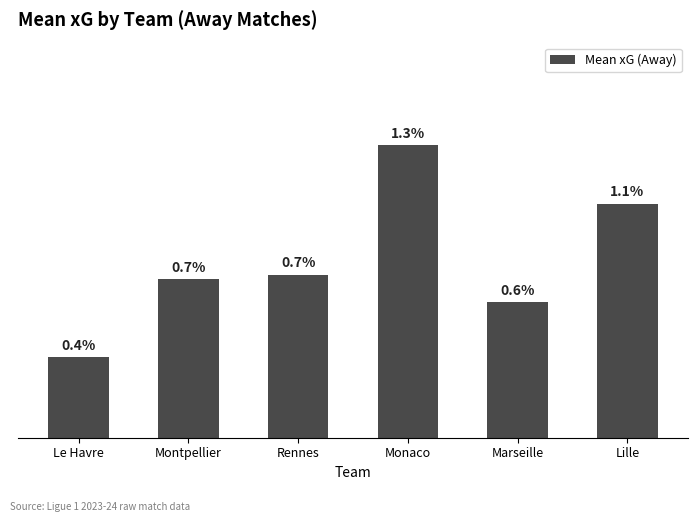

Where is the data nearest to the value 0?

Le Havre